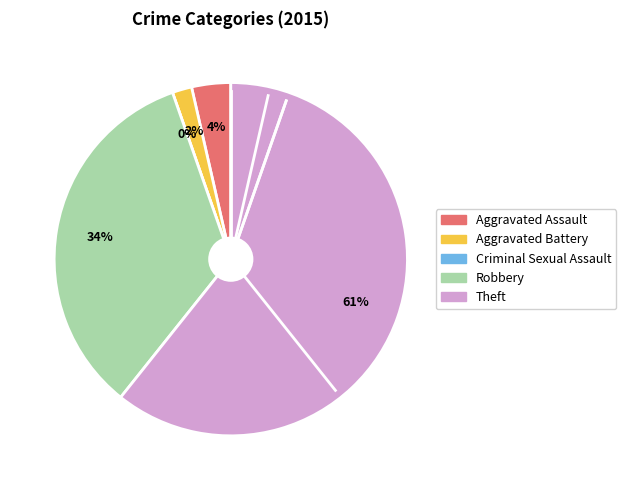

What percentage do Criminal Sexual Assault and Robbery together represent?

33.9%